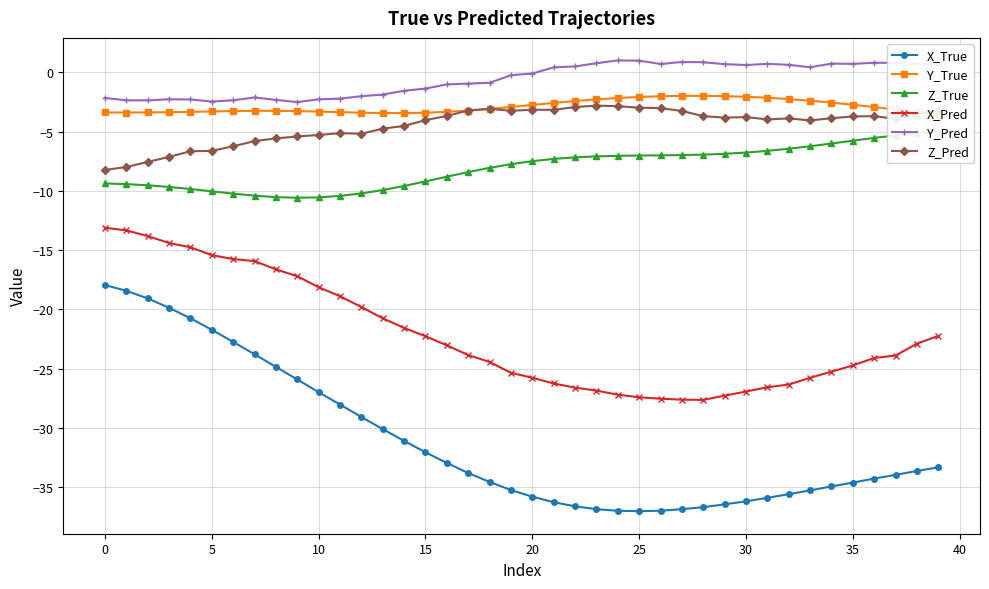

True or false: X_True and Z_Pred cross at least once.

False